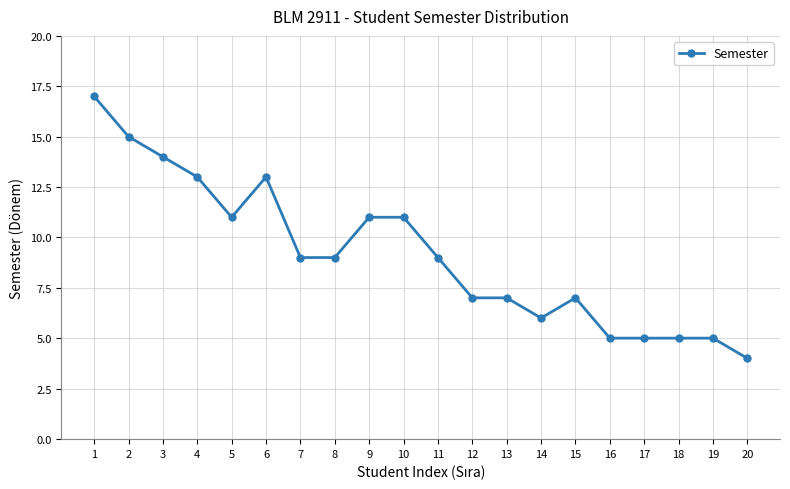

The value at 20 is 4. True or false?

True